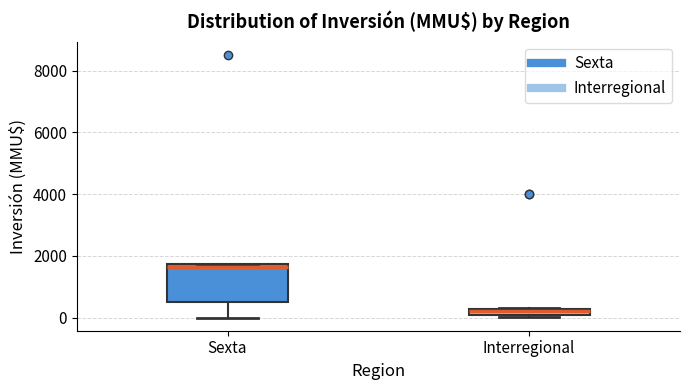

Comparing the boxes themselves (not the whiskers), which one is the tallest?

Sexta